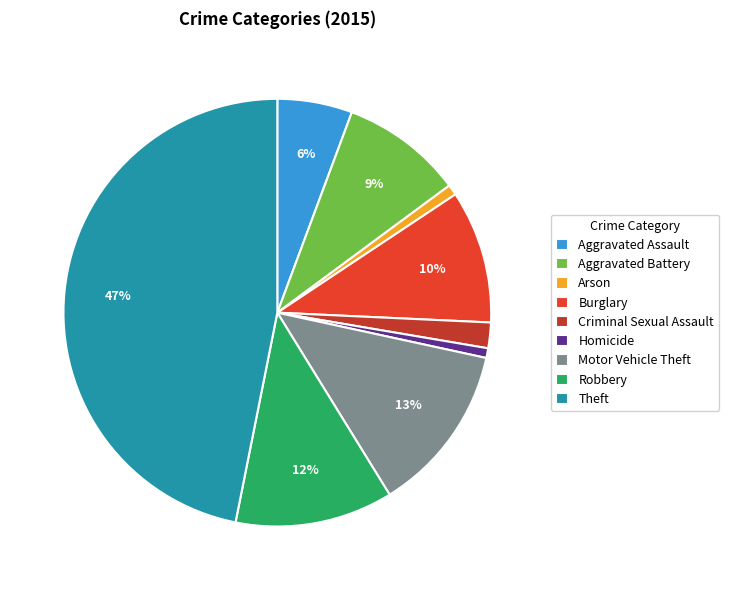

To the nearest percent, what is the difference between the largest and smallest slice percentages?

46%